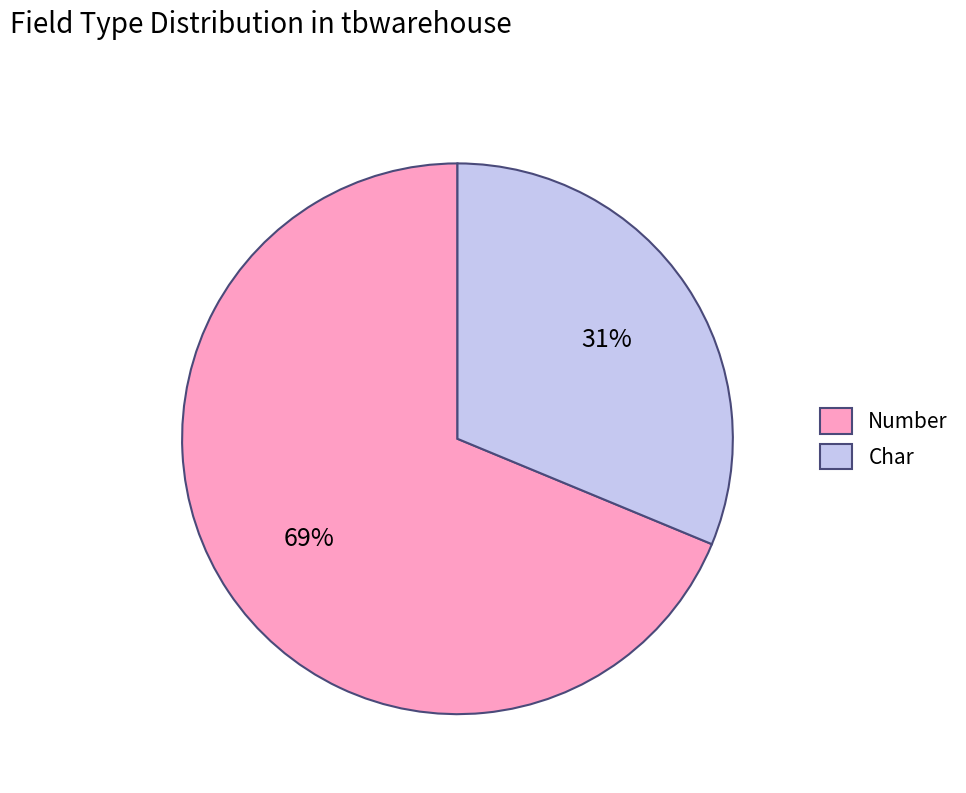

What is the smallest slice in the pie chart?

Char